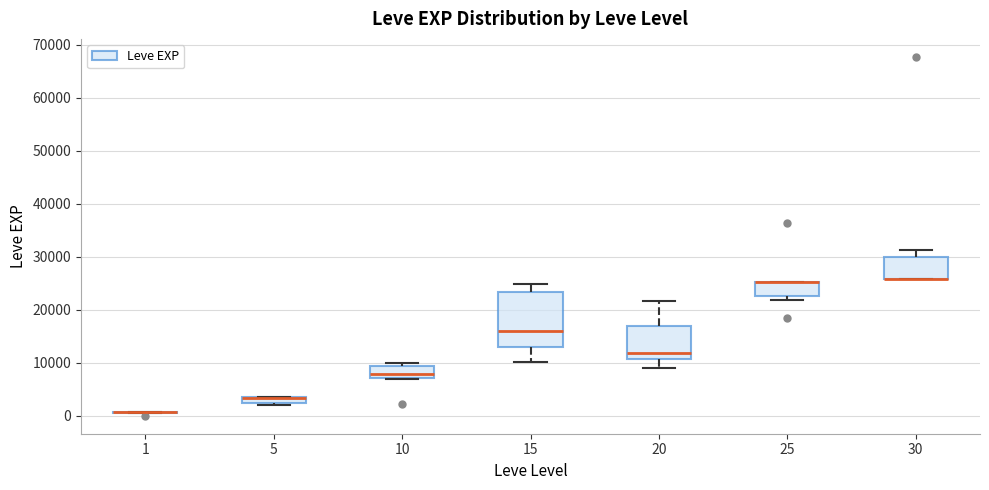

Where is the upper edge of the box at x = 25 on the y-axis? The values are not printed on the chart, so give them approximately, as read against the axis.

25000